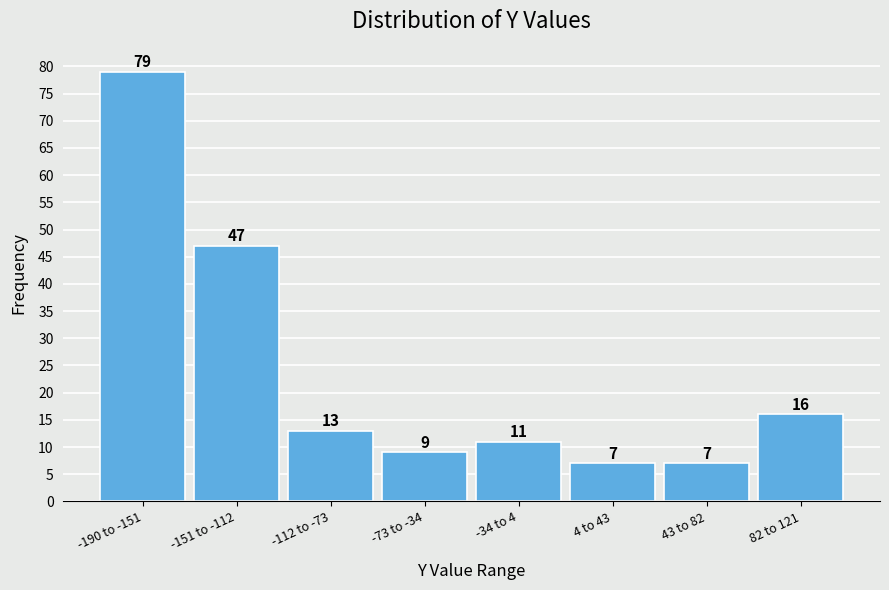

Reading left to right, extract all data points from this chart.

-190 to -151=79	-151 to -112=47	-112 to -73=13	-73 to -34=9	-34 to 4=11	4 to 43=7	43 to 82=7	82 to 121=16